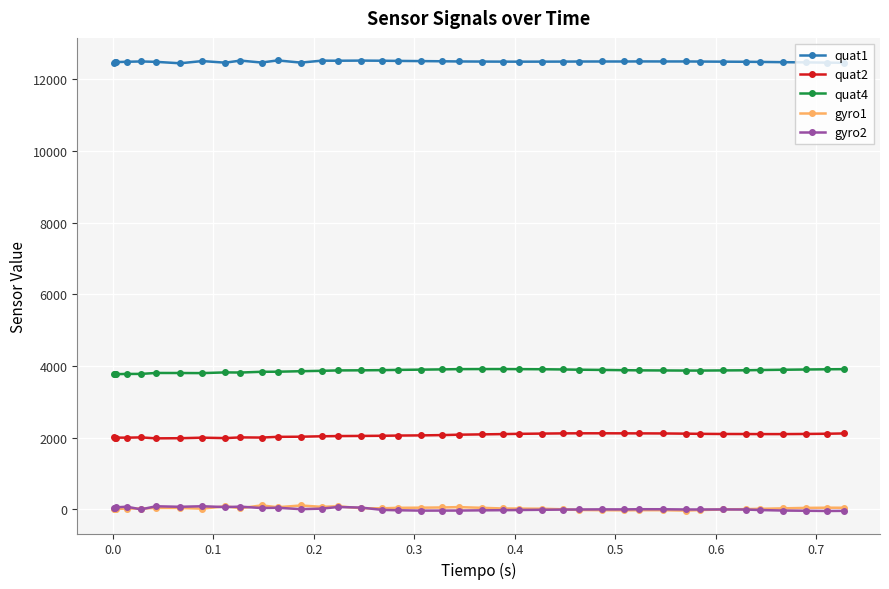

True or false: quat1 and gyro1 intersect in this chart.

False